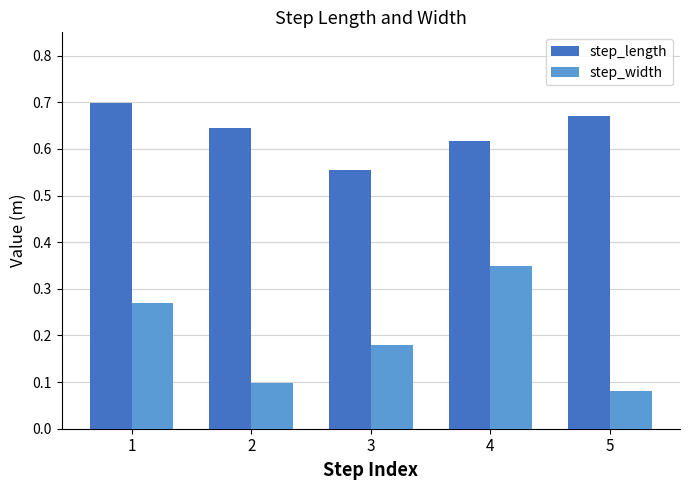

Which series has the widest spread of values?

step_width